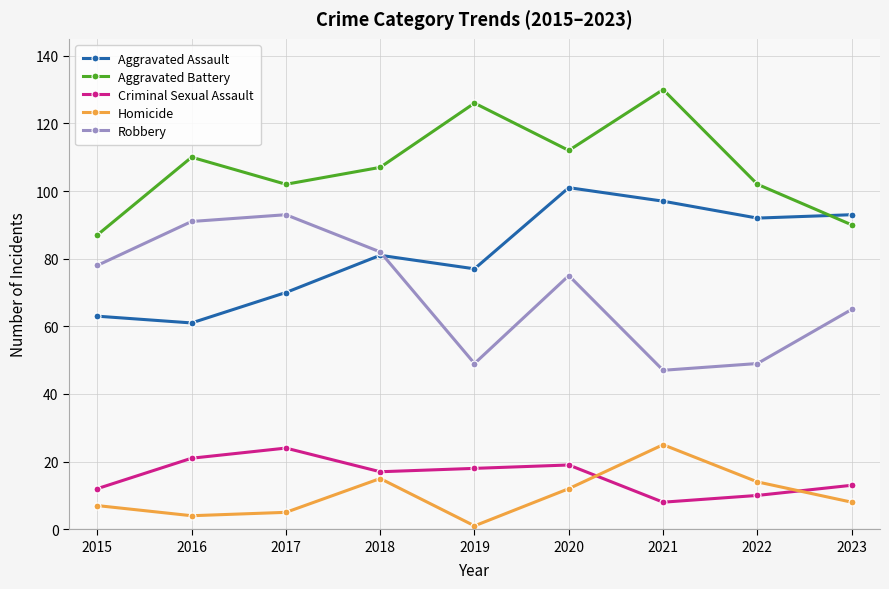

At which label does Robbery reach its peak?

2017